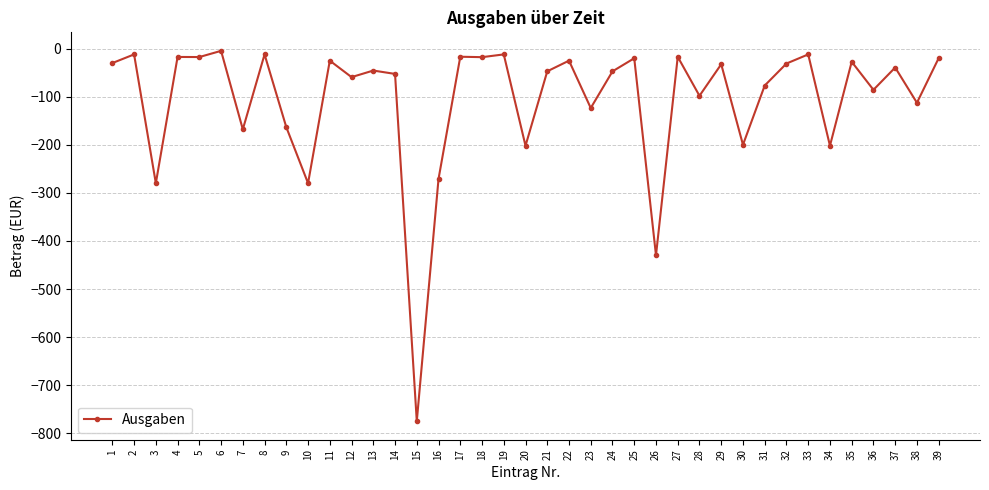

What is the value of the 31st point from the left?

-76.8